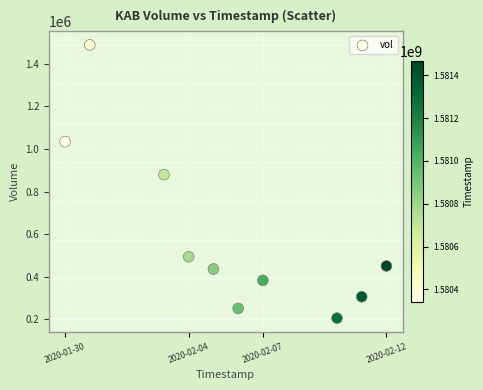

What is the range of X values (max minus min)?

1123200